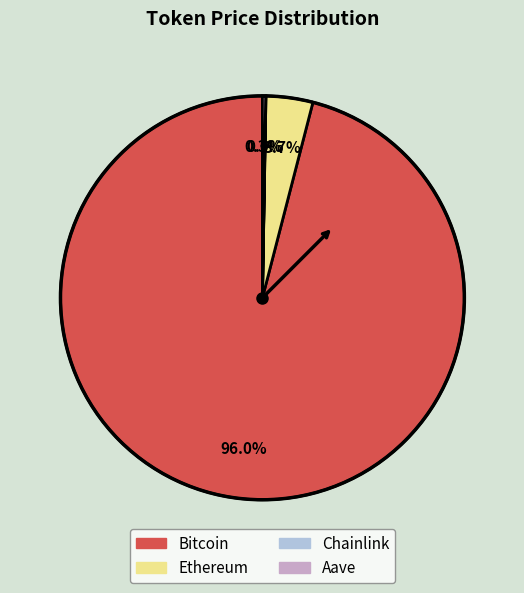

How much of the chart is everything except Ethereum?

96.3%